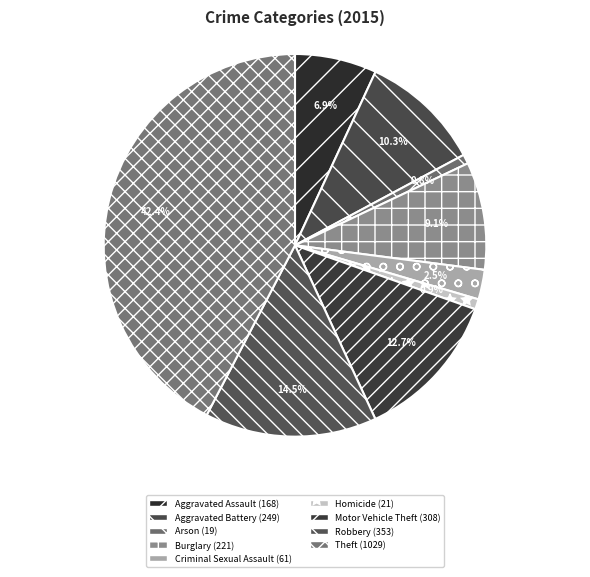

Is the sum of Theft and Motor Vehicle Theft greater than half?

Yes